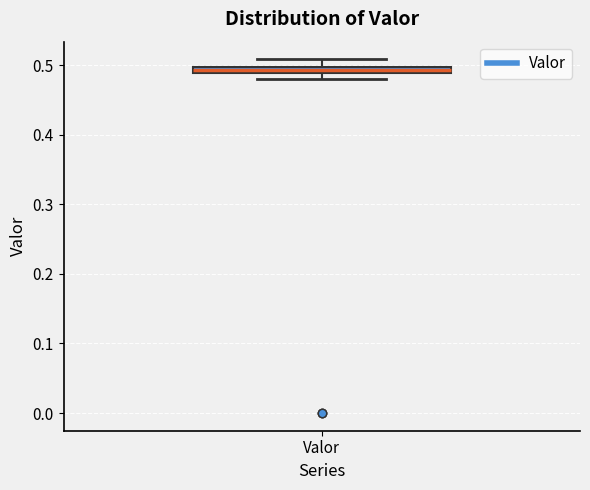

Where is the lower edge of the box for Valor on the y-axis? The values are not printed on the chart, so give them approximately, as read against the axis.

0.49